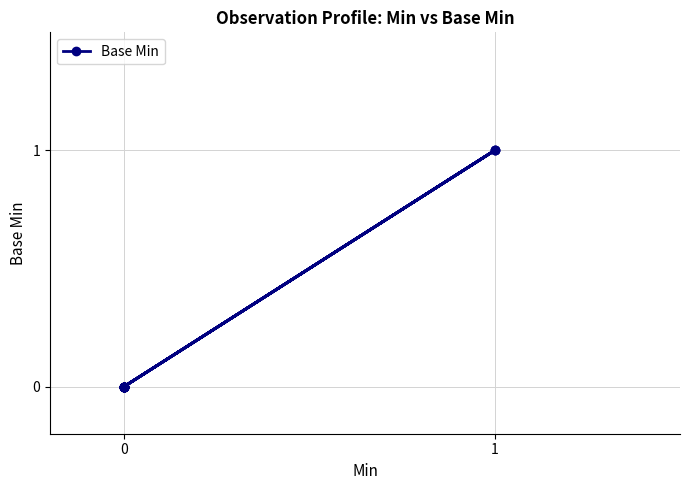

The value at 0 is 0. True or false?

True